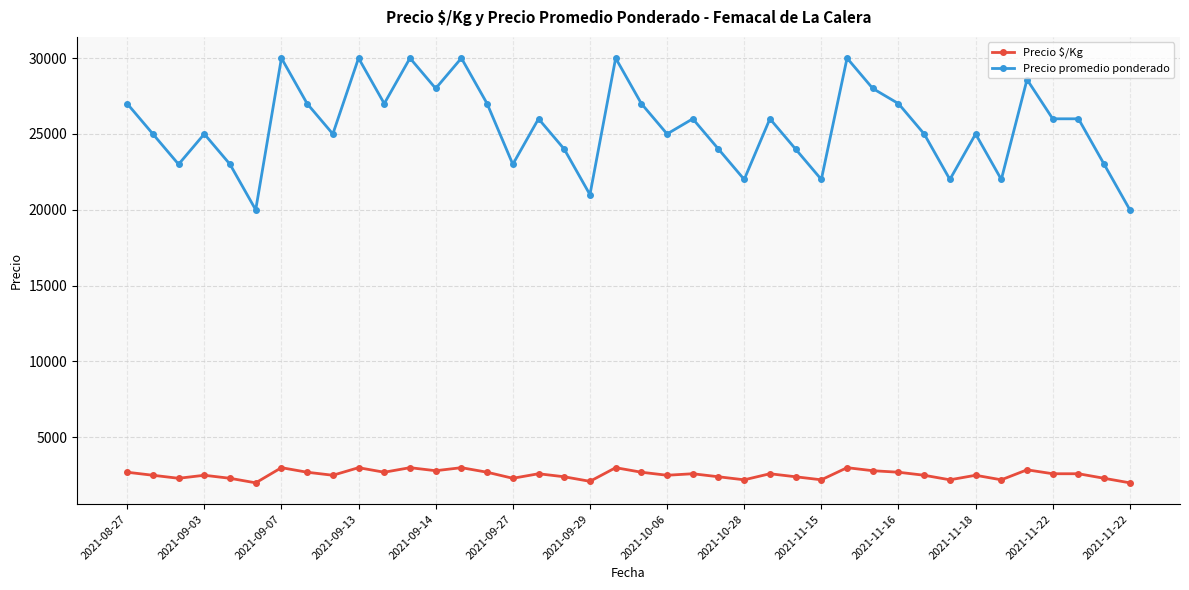

What is the highest value of the Precio $/Kg series?

3000